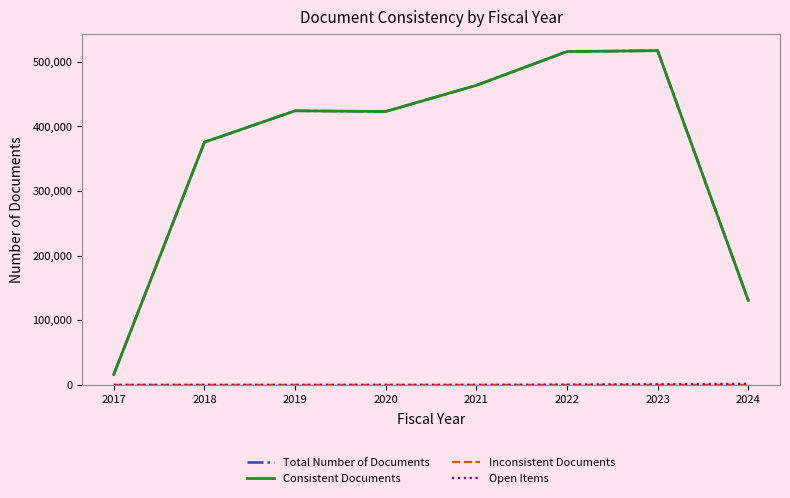

What is the minimum value for Consistent Documents?

16111